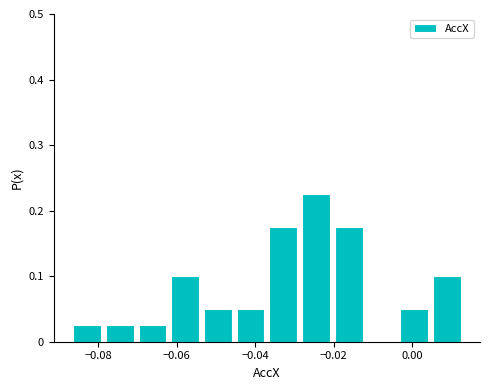

Reading left to right, list every bar in this chart as the range it spans on the x-axis followed by its height. Neither the bar edges nor the heights are printed on the chart, so give them approximately, as read against the axes.

-0.086 to -0.078: 0.03
-0.078 to -0.070: 0.03
-0.070 to -0.062: 0.03
-0.062 to -0.054: 0.10
-0.054 to -0.046: 0.05
-0.046 to -0.036: 0.05
-0.036 to -0.028: 0.18
-0.028 to -0.020: 0.23
-0.020 to -0.012: 0.18
-0.012 to -0.004: 0
-0.004 to 0.004: 0.05
0.004 to 0.014: 0.10